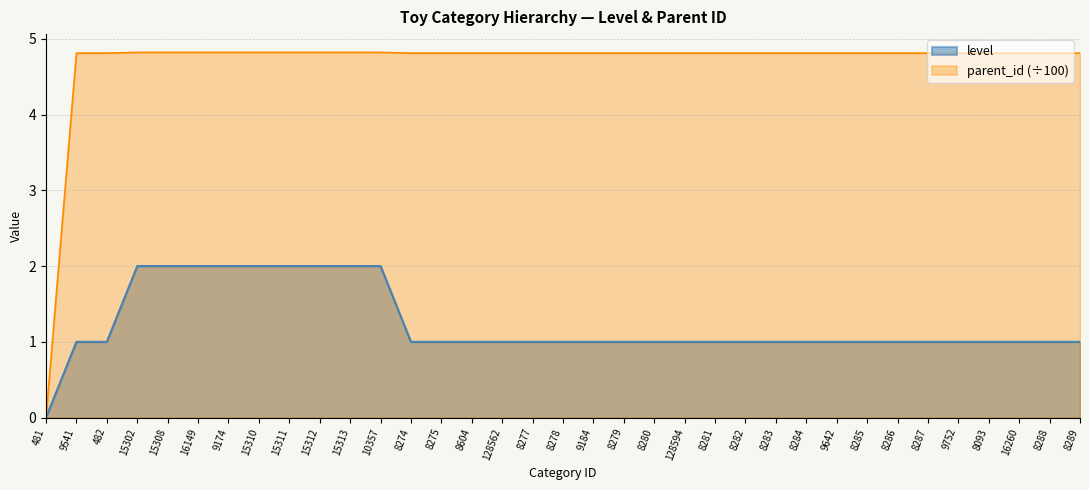

What are all the series names shown in the legend?

level, parent_id (÷100)